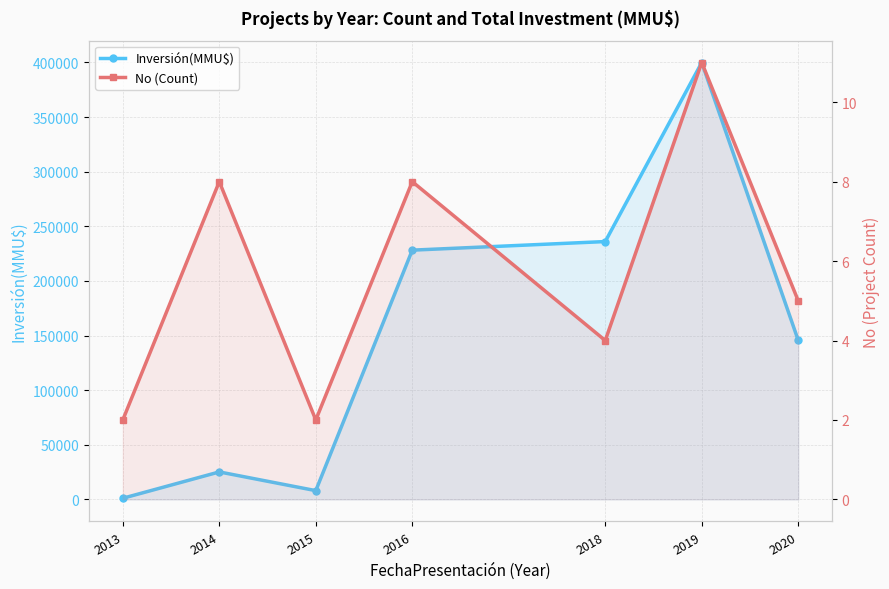

How many distinct data groups are displayed?

2